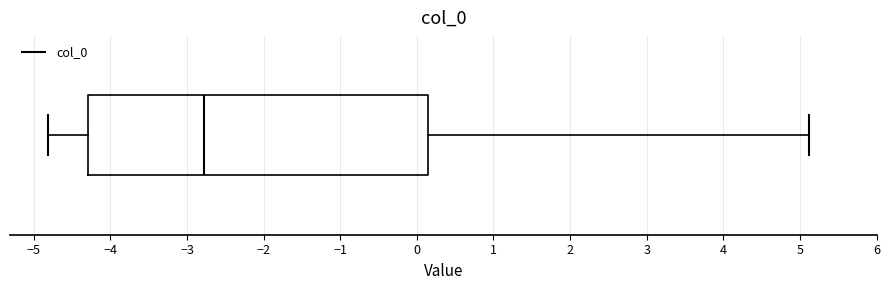

Where is the left edge of the box on the x-axis? The values are not printed on the chart, so give them approximately, as read against the axis.

-4.3